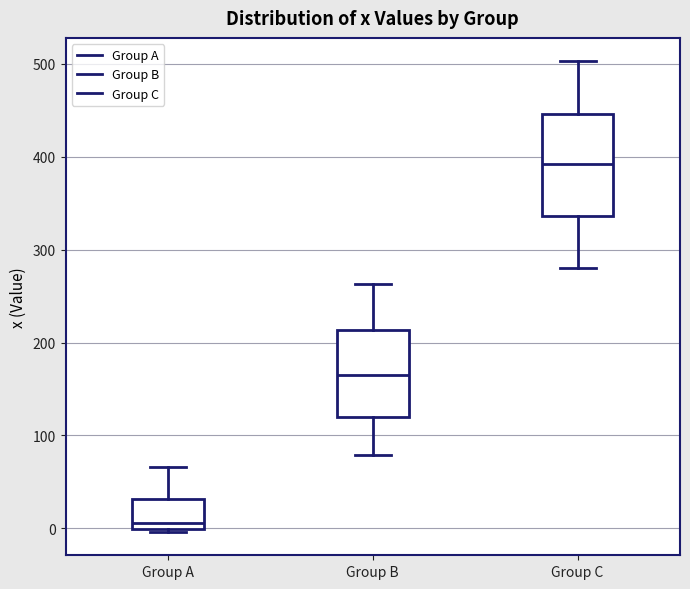

Reading left to right, transcribe this box plot: for each box, give where its median line is, the range the box spans, and where its two whiskers end, as read against the y-axis. The values are not printed on the chart, so give them approximately, as read against the axis.

Group A: median 10, box 0 to 30, whiskers 0 to 70
Group B: median 160, box 120 to 210, whiskers 80 to 260
Group C: median 390, box 340 to 450, whiskers 280 to 500